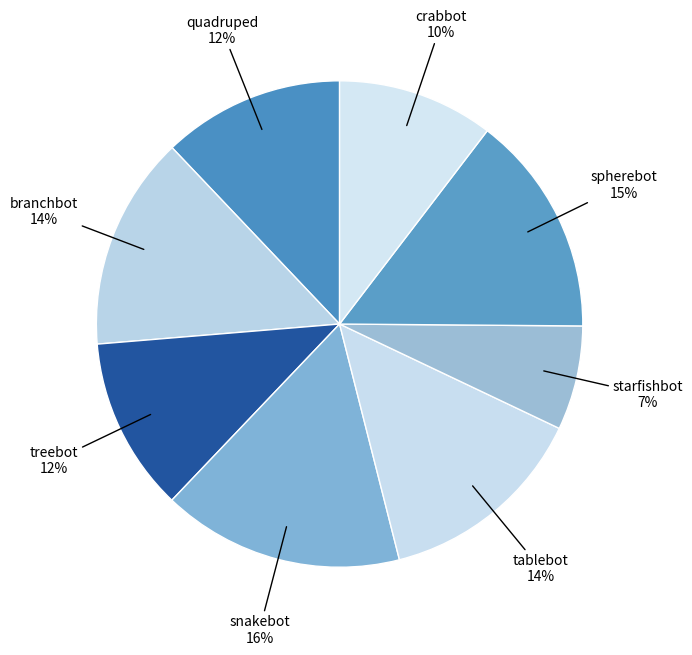

Which slice is the smallest?

starfishbot